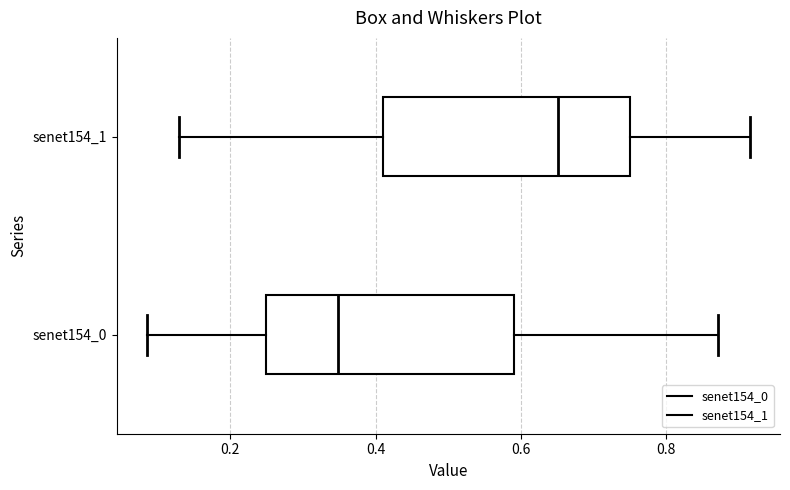

Which box's median line is the furthest to the right?

senet154_1